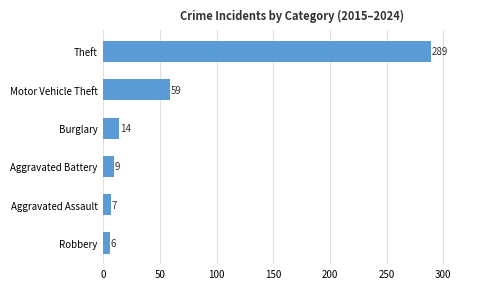

List the labels in order of value, largest first.

Theft, Motor Vehicle Theft, Burglary, Aggravated Battery, Aggravated Assault, Robbery